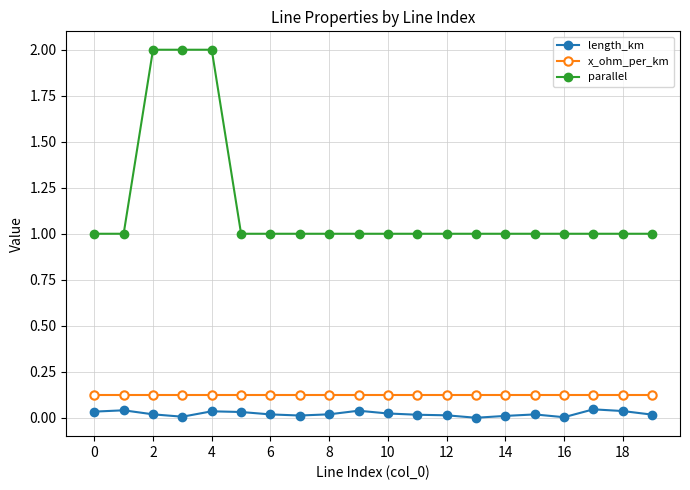

Which series has the largest total across all categories?

parallel